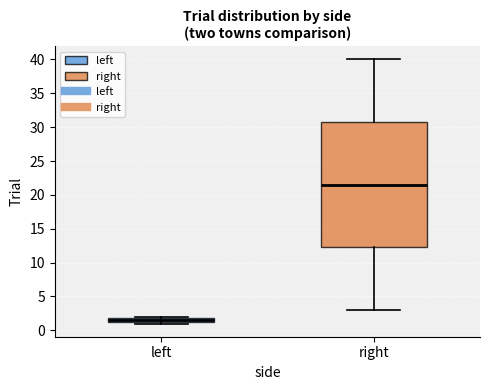

Where does the upper whisker of the box for right end on the y-axis? The values are not printed on the chart, so give them approximately, as read against the axis.

40.0